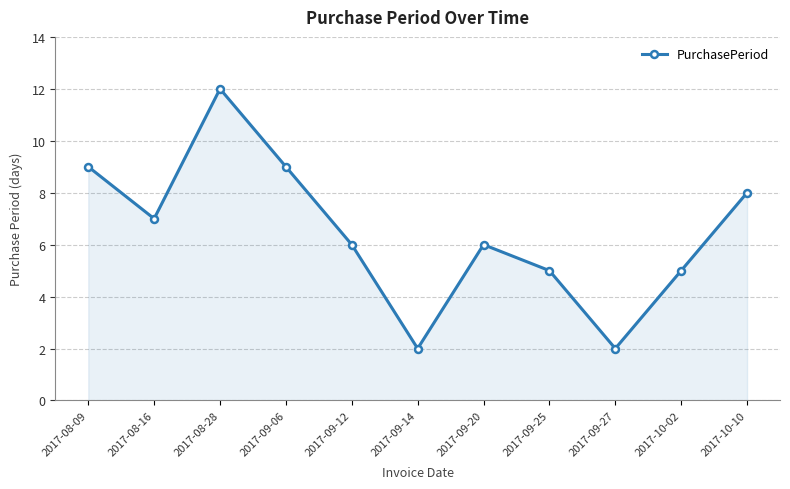

What is the label of the 4th point from the left?

2017-09-06